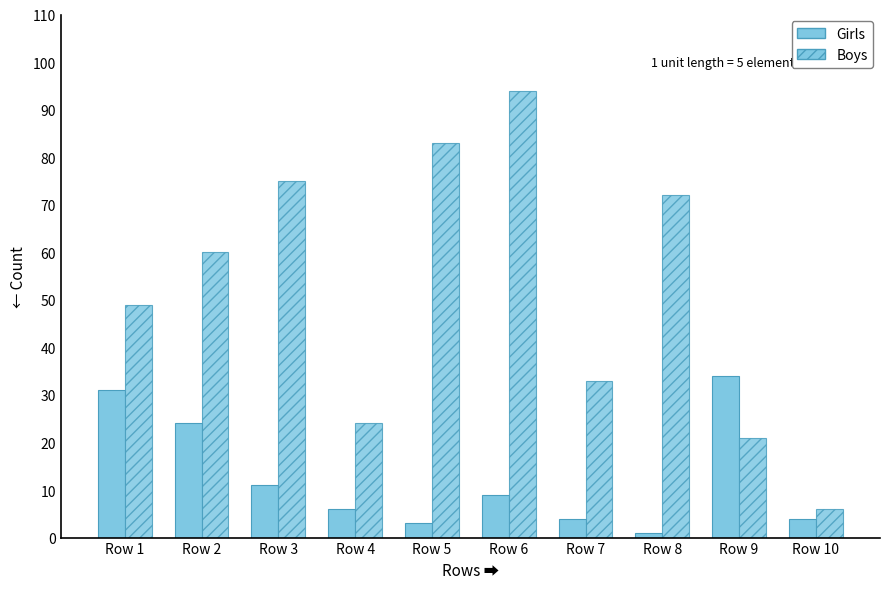

What is the difference between the maximum and second lowest values in the Boys series?

73